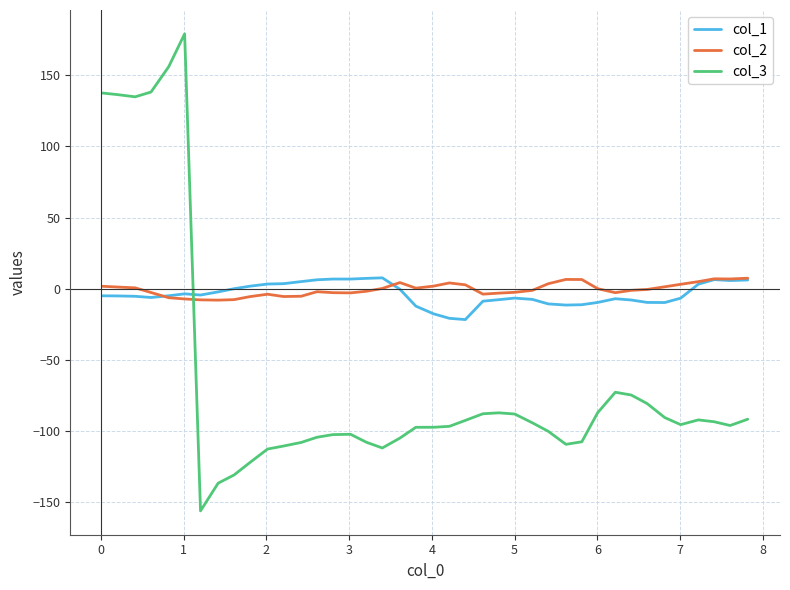

What is the maximum value for col_1?

7.6